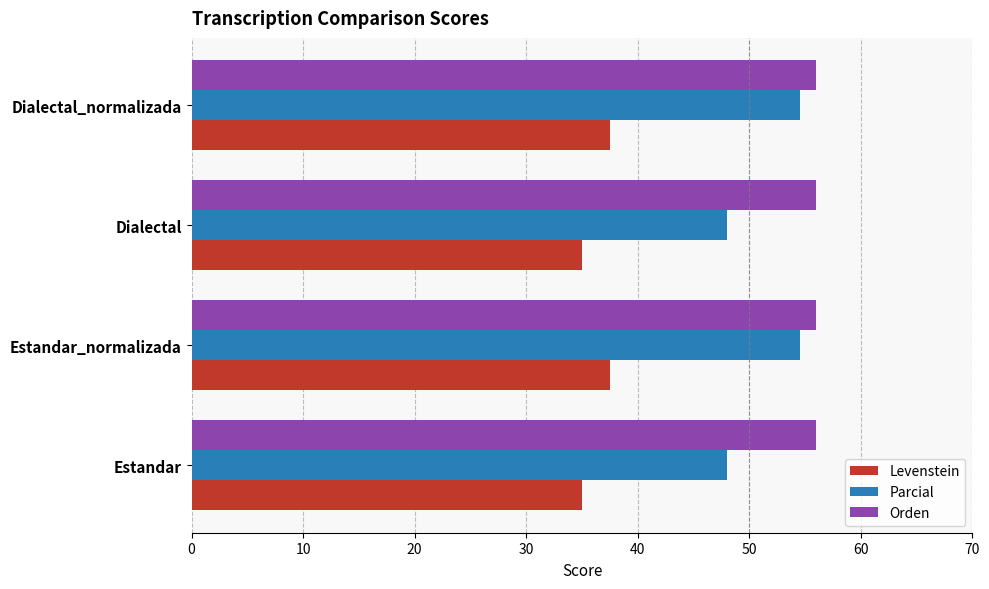

Rank the series at Dialectal from highest to lowest value.

Orden, Parcial, Levenstein